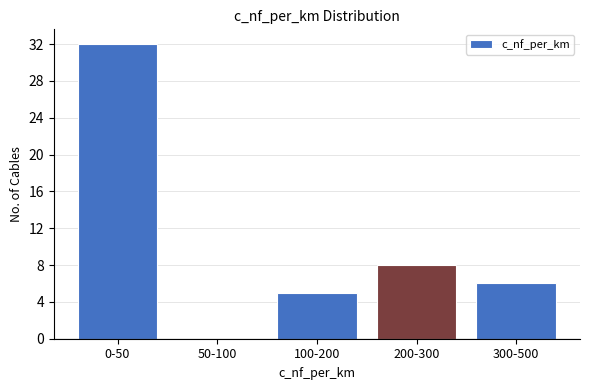

Reading left to right, what are all the values shown in this chart?

0-50=32	50-100=0	100-200=5	200-300=8	300-500=6